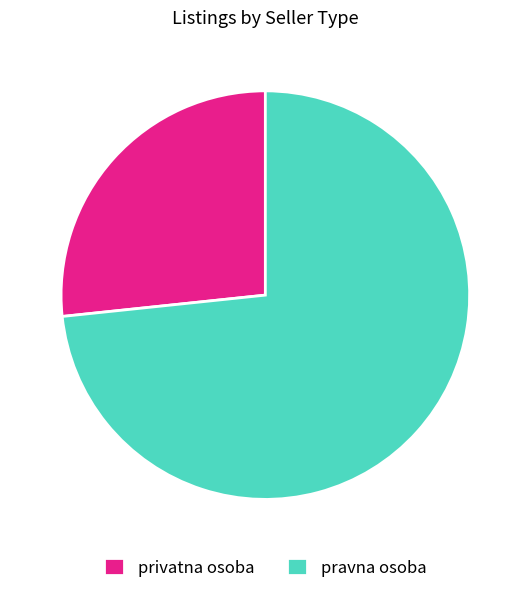

Is it true that pravna osoba is 81% of the pie?

False